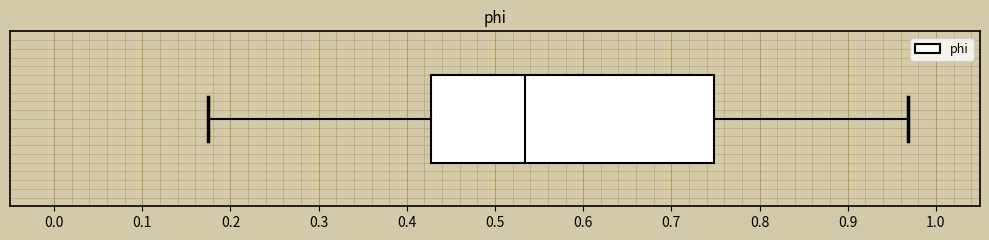

Where does the right whisker of the box end on the x-axis? The values are not printed on the chart, so give them approximately, as read against the axis.

0.97